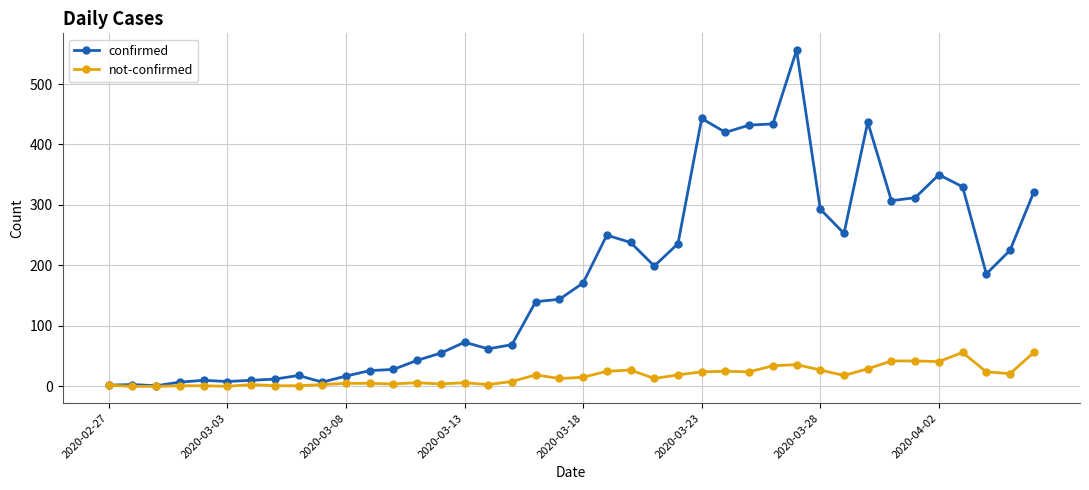

At how many categories does at least one series exceed 359?

6